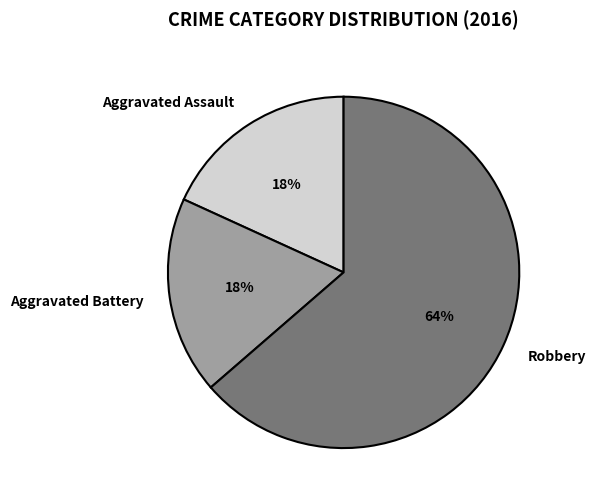

What is the largest slice in the pie chart?

Robbery